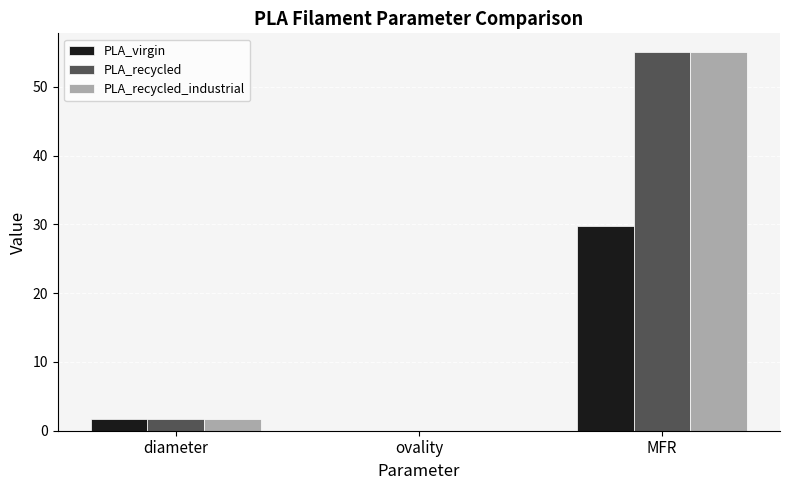

What is the total value across all series at diameter?

5.2